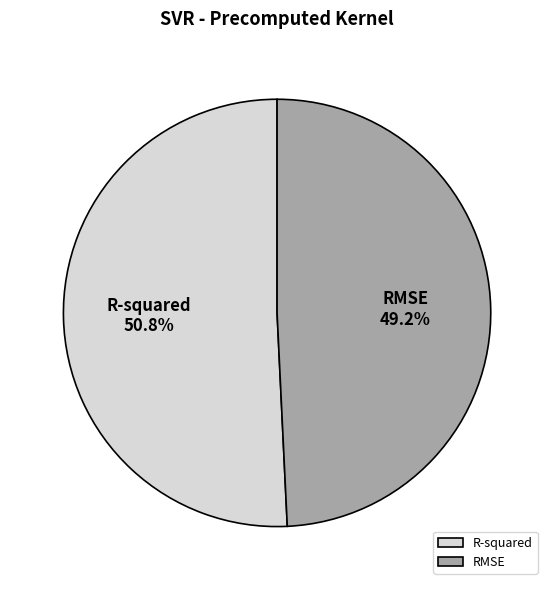

Count the number of slices in the pie.

2